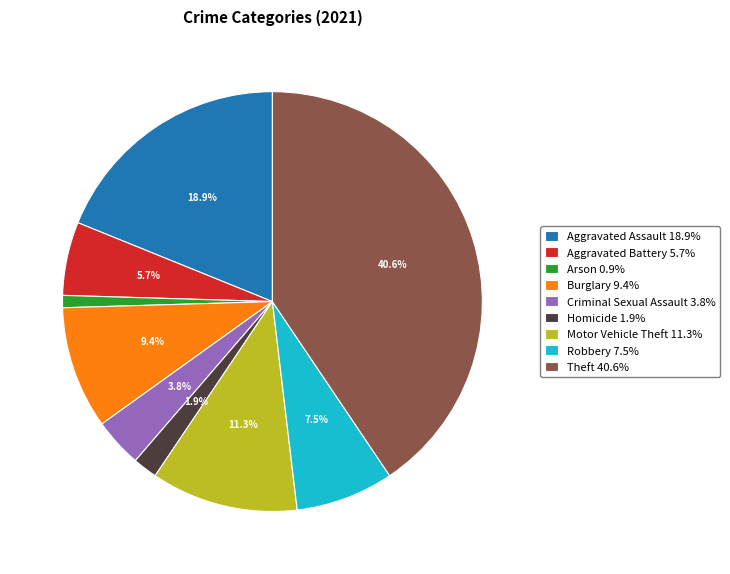

Rank the categories by value from lowest to highest.

Arson, Homicide, Criminal Sexual Assault, Aggravated Battery, Robbery, Burglary, Motor Vehicle Theft, Aggravated Assault, Theft